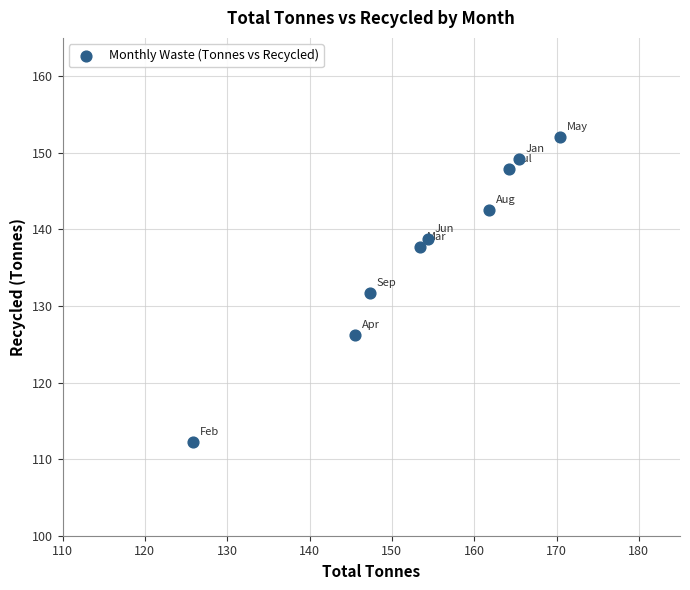

What is the range of Y values (max minus min)?

39.9